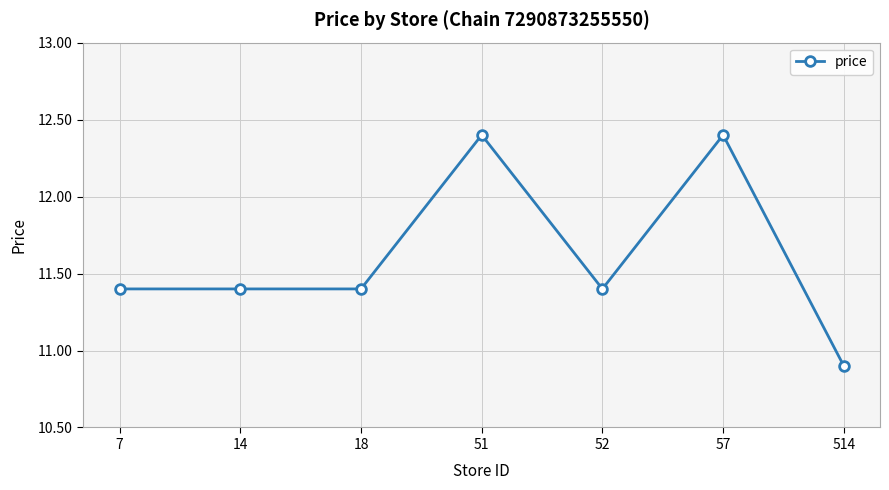

The chart shows a value of 11.4 at 52. True or false?

True